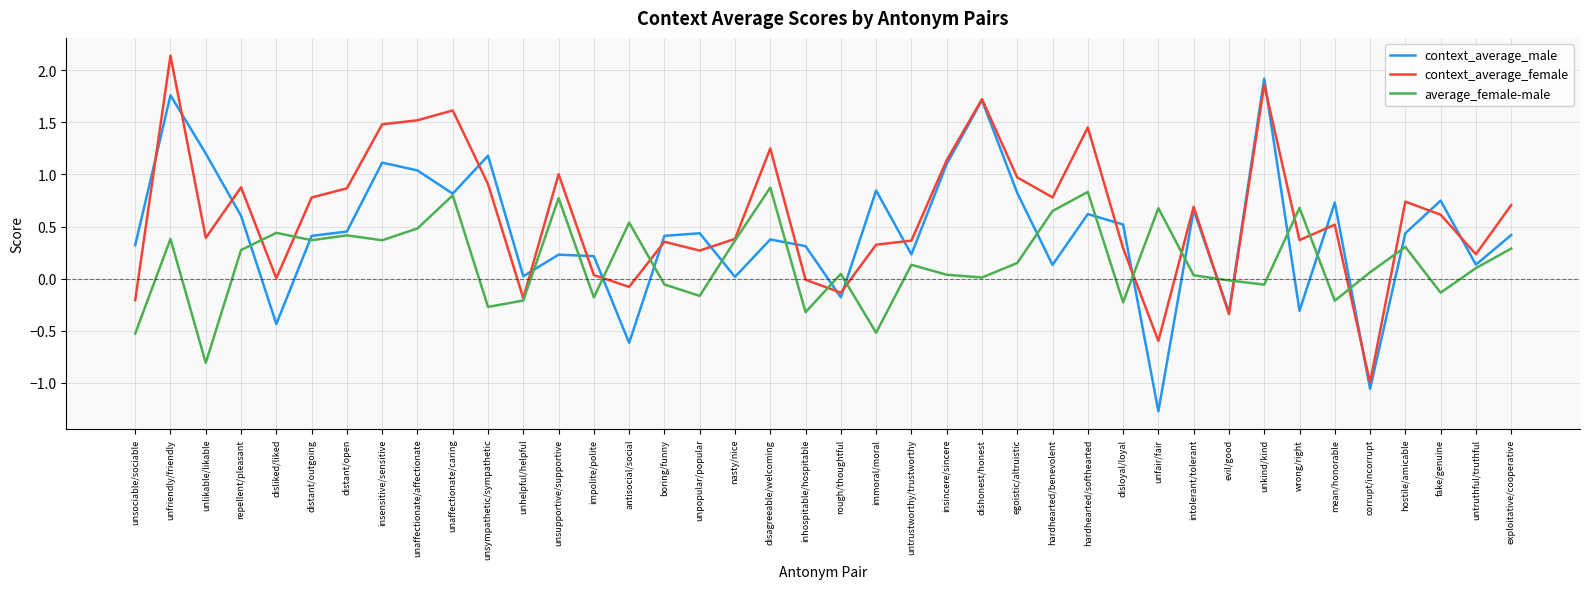

What position from the right is untruthful/truthful?

2